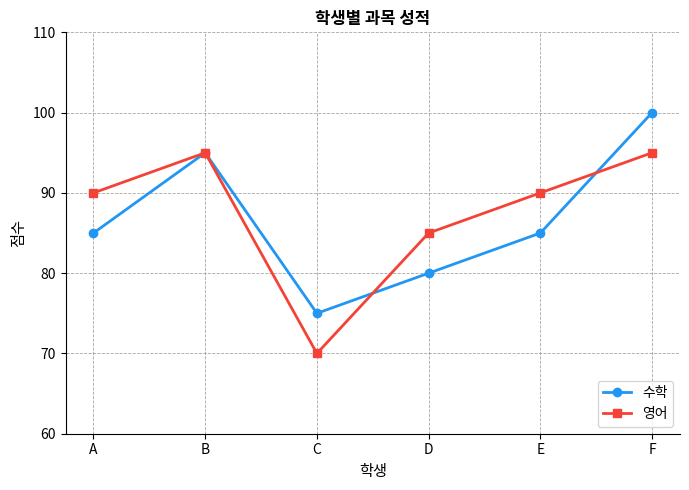

Rank the series by their maximum value, from highest to lowest.

수학, 영어